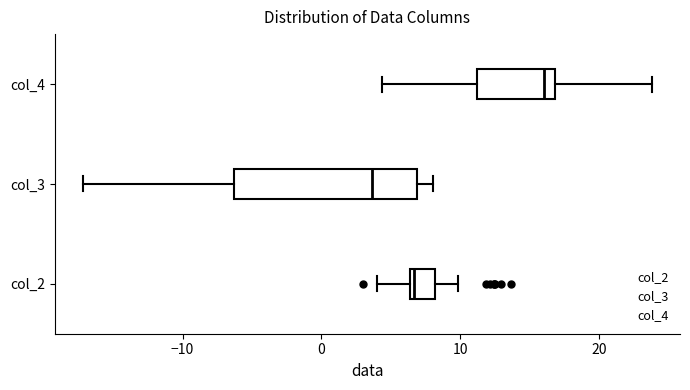

Which box's median line is the furthest to the left?

col_3